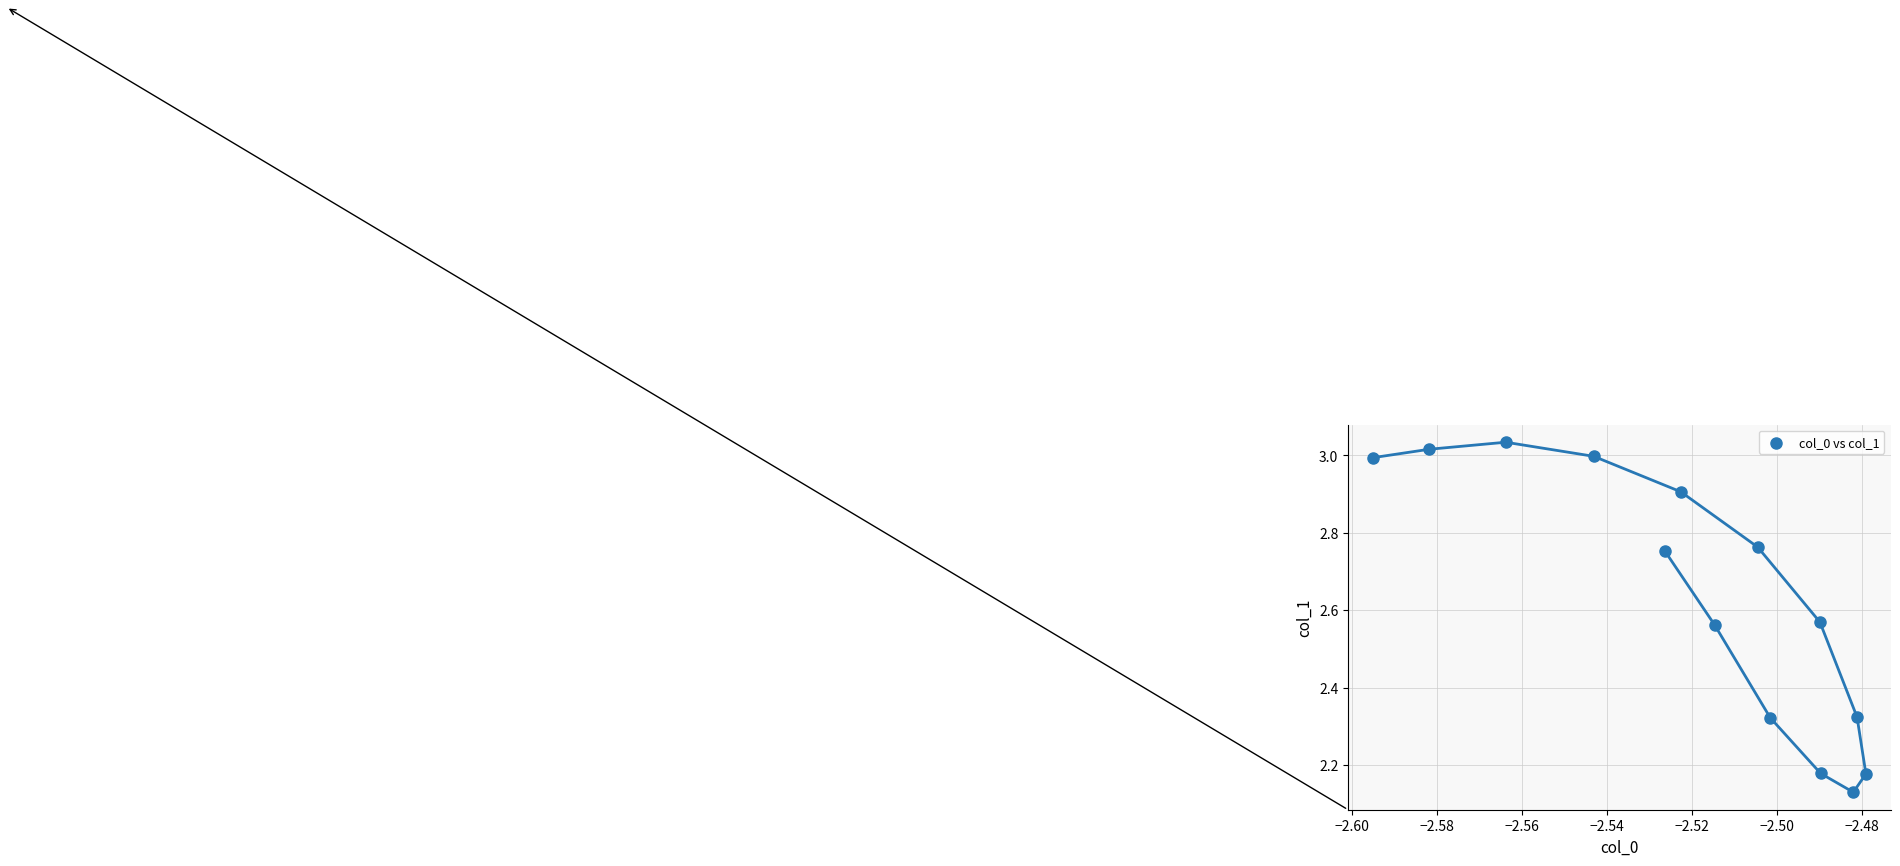

What is the range of Y values (max minus min)?

0.9